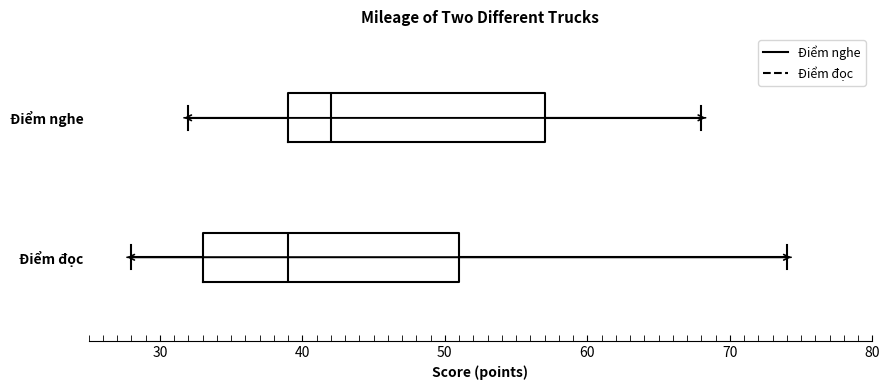

Reading bottom to top, transcribe this box plot: for each box, give where its median line is, the range the box spans, and where its two whiskers end, as read against the x-axis. The values are not printed on the chart, so give them approximately, as read against the axis.

Điểm đọc: median 39, box 33 to 51, whiskers 28 to 74
Điểm nghe: median 42, box 39 to 57, whiskers 32 to 68